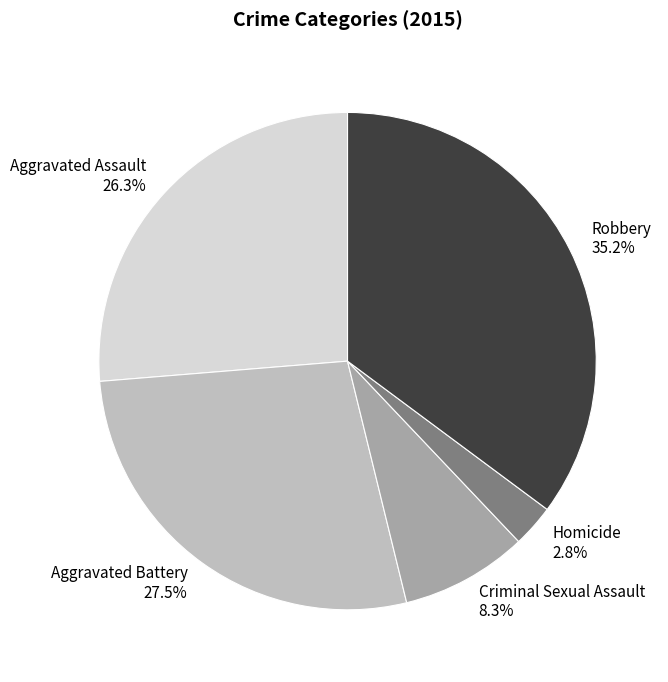

How much of the chart is everything except Homicide?

97.2%